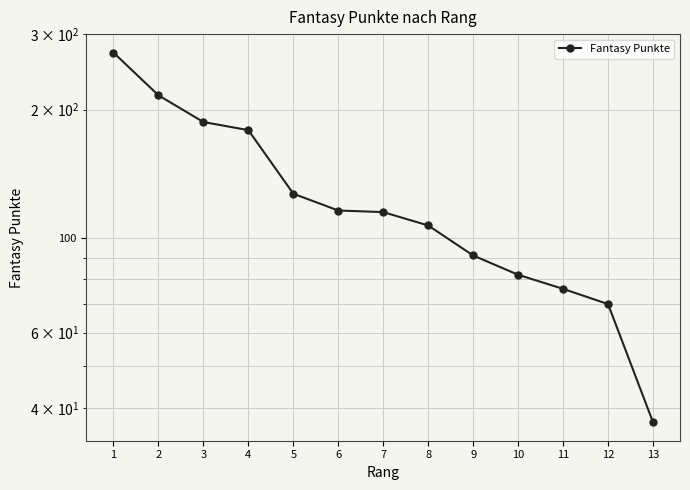

Where is the data nearest to the value 154?

4